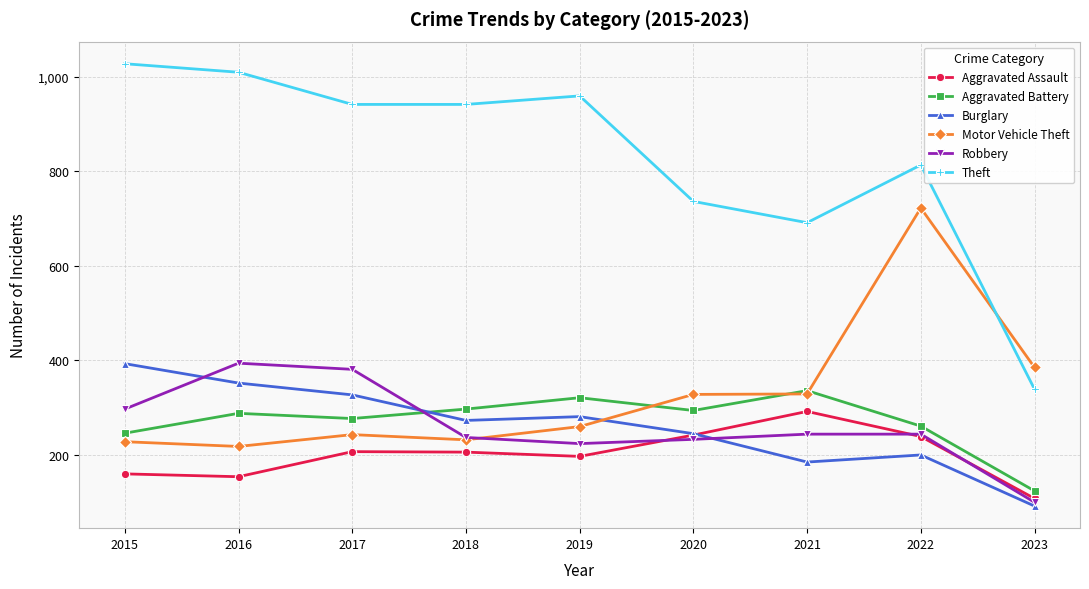

The Robbery series shows 349 at 2020. True or false?

False